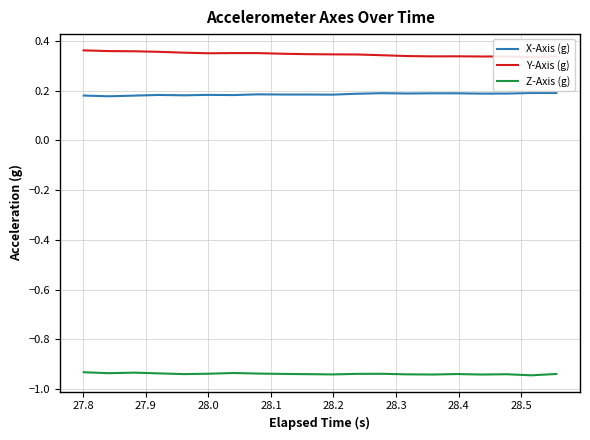

True or false: Y-Axis (g) and Z-Axis (g) intersect in this chart.

False